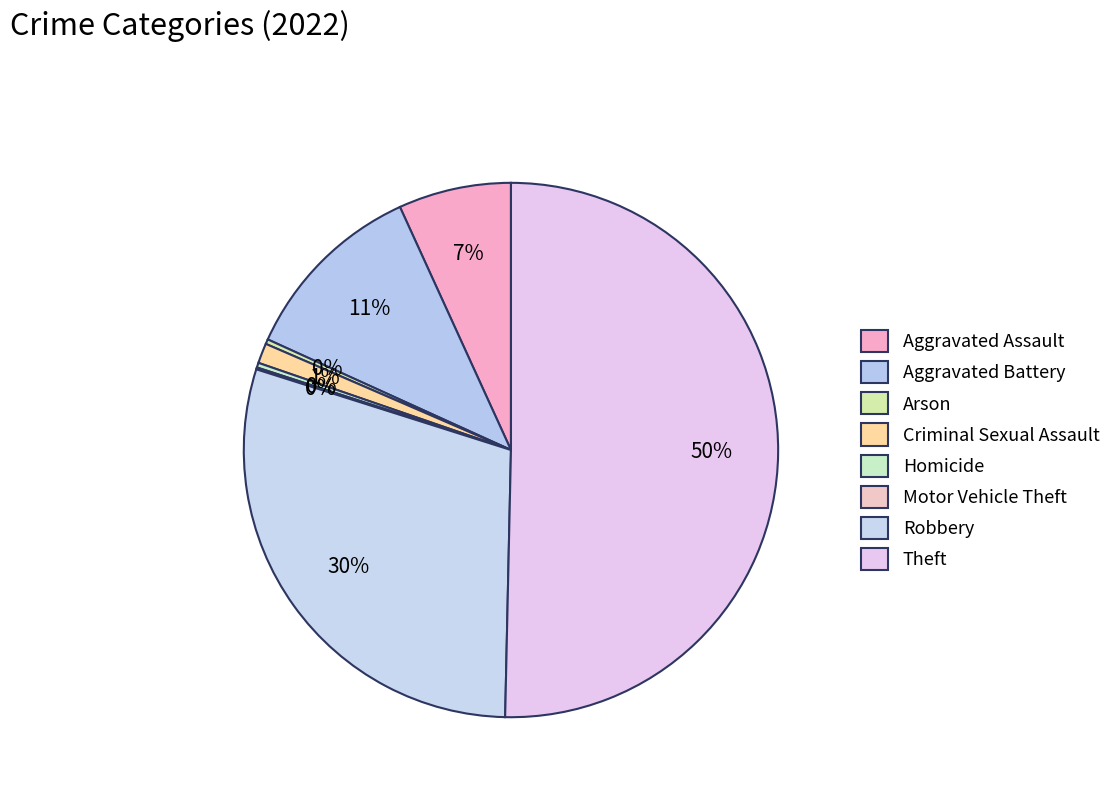

What is the change in value from Aggravated Assault to Aggravated Battery?

+79